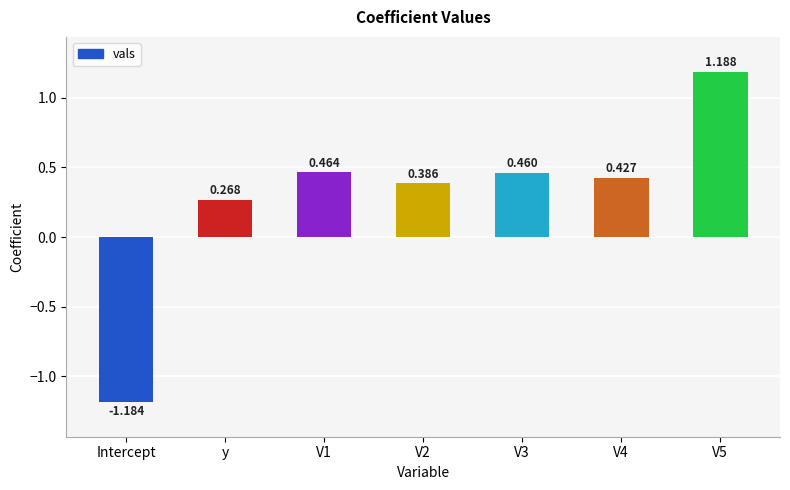

At which label does the data first exceed 0?

y